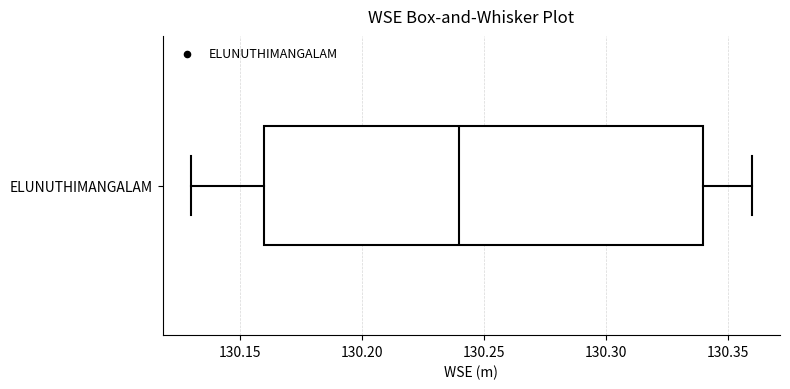

Read this box plot against the x-axis: the position of the median line, the range covered by the box, and the ends of both whiskers. The values are not printed on the chart, so give them approximately, as read against the axis.

median 130.24, box 130.16 to 130.34, whiskers 130.13 to 130.36